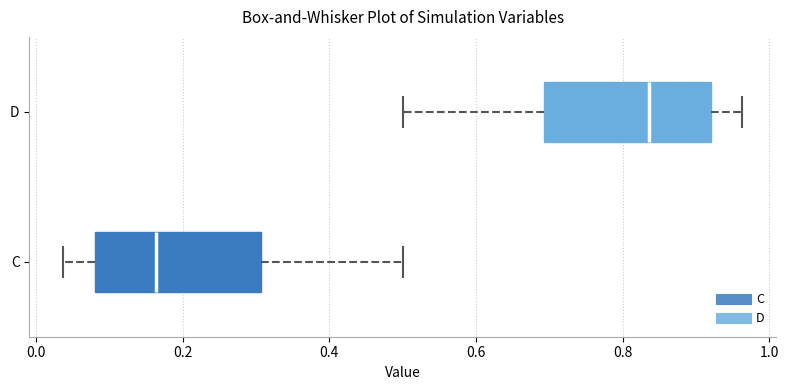

Where is the left edge of the box for D on the x-axis? The values are not printed on the chart, so give them approximately, as read against the axis.

0.70